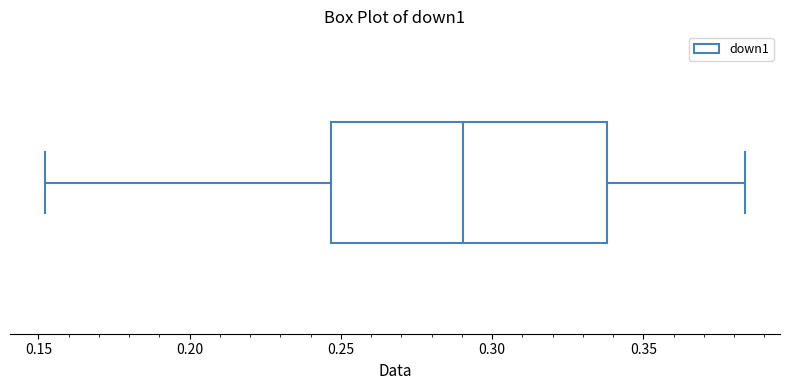

Read this box plot against the x-axis: the position of the median line, the range covered by the box, and the ends of both whiskers. The values are not printed on the chart, so give them approximately, as read against the axis.

median 0.290, box 0.245 to 0.340, whiskers 0.150 to 0.385